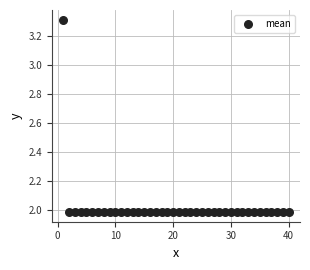

What is the range of X values (max minus min)?

39.0